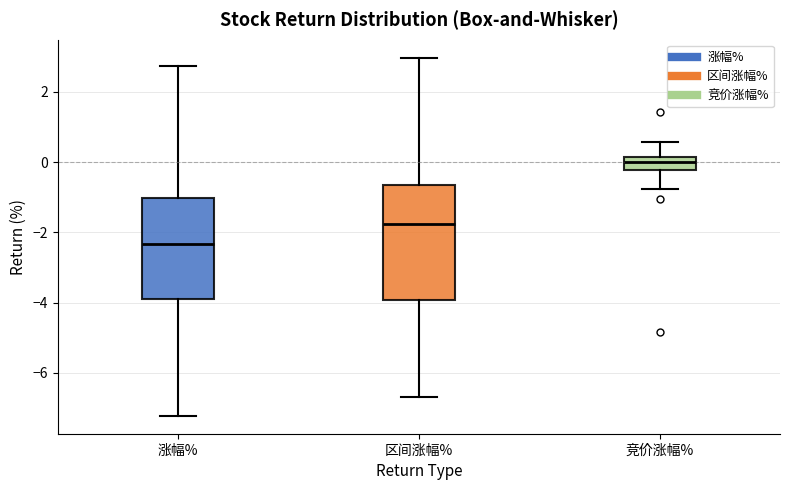

Which box is the tallest, from its lower edge to its upper edge?

区间涨幅%